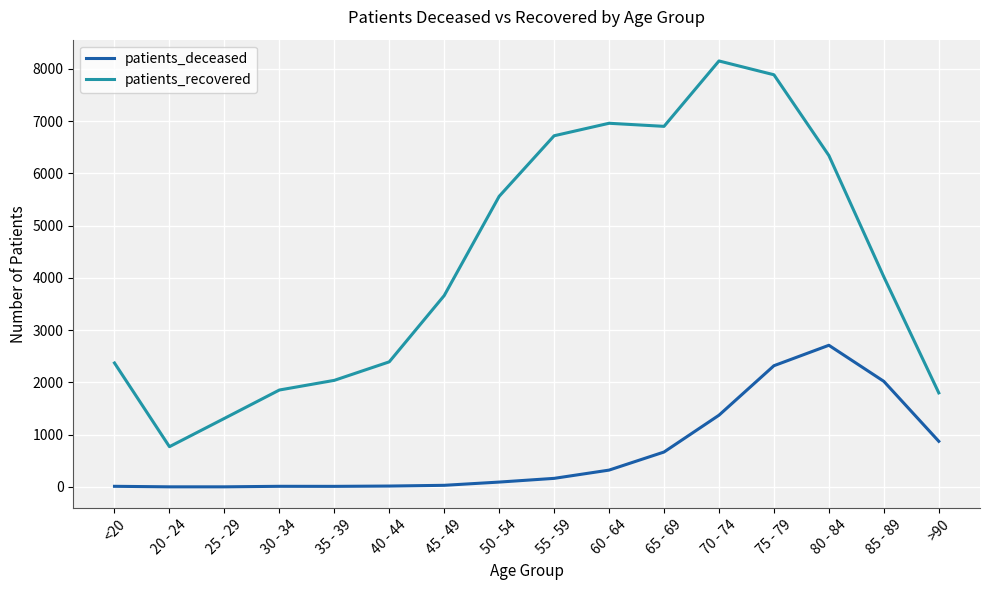

True or false: patients_recovered and patients_deceased intersect in this chart.

False